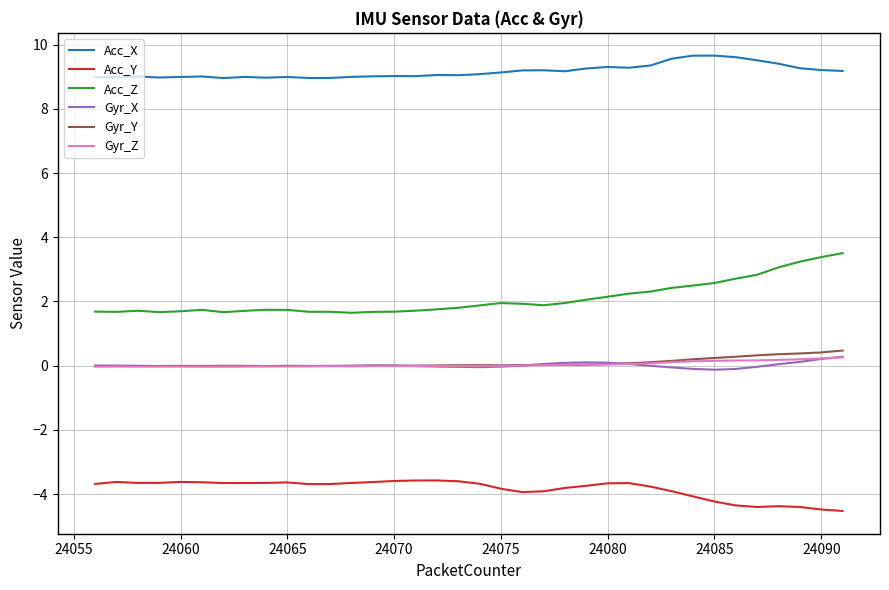

True or false: Acc_Z and Acc_Y cross at least once.

False